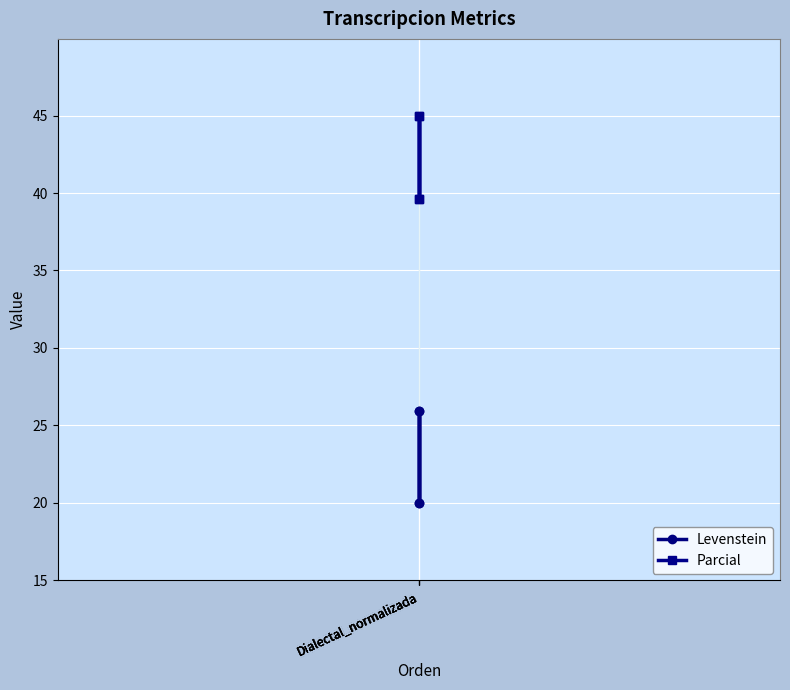

Where does the Levenstein series first go above 25?

Dialectal_normalizada